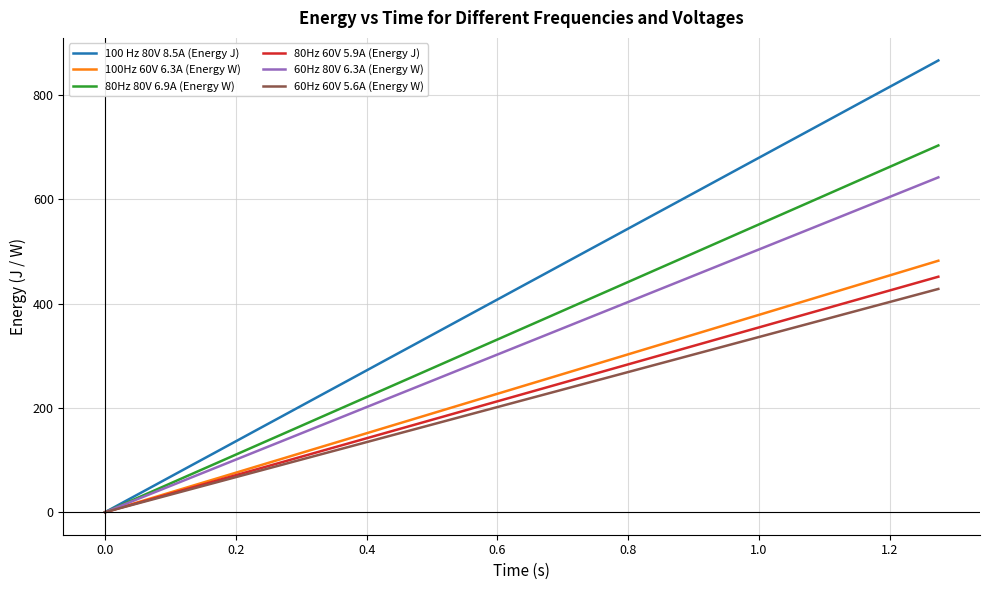

What is the maximum value shown in the chart?

866.5